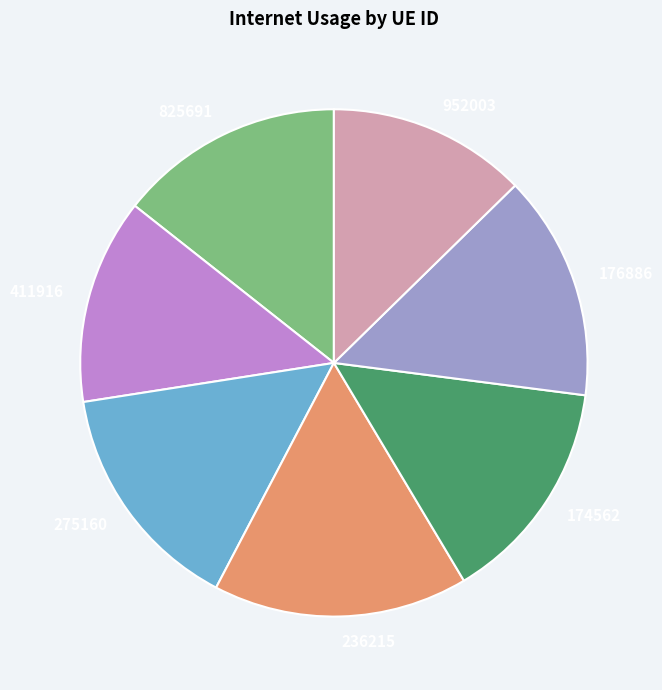

Does 411916 account for over 50% of the chart?

No